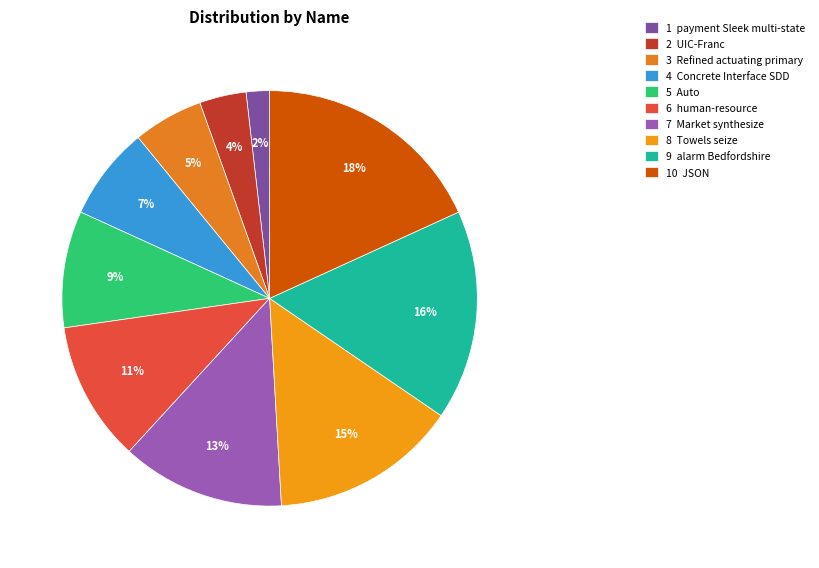

Is there any slice that represents more than half of the pie?

No